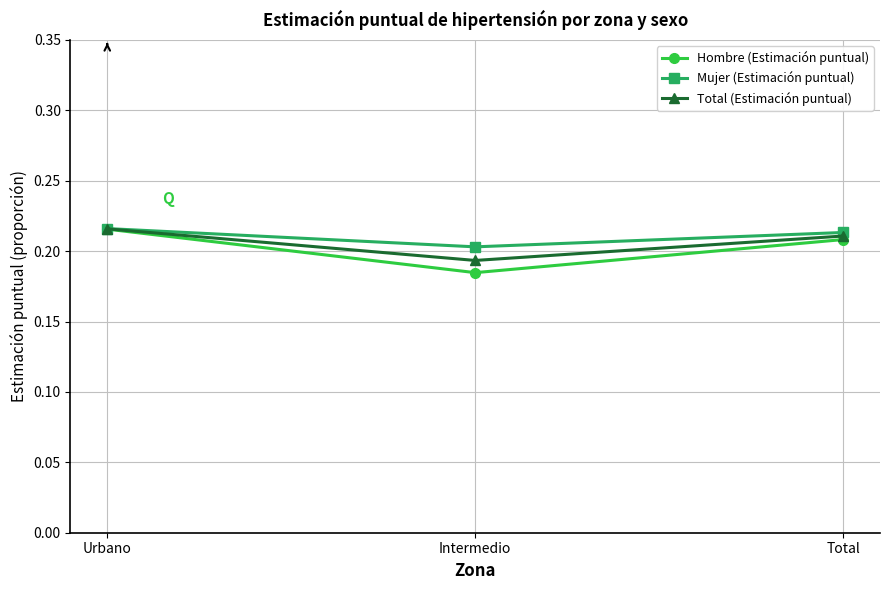

What are all the series names shown in the legend?

Hombre (Estimación puntual), Mujer (Estimación puntual), Total (Estimación puntual)